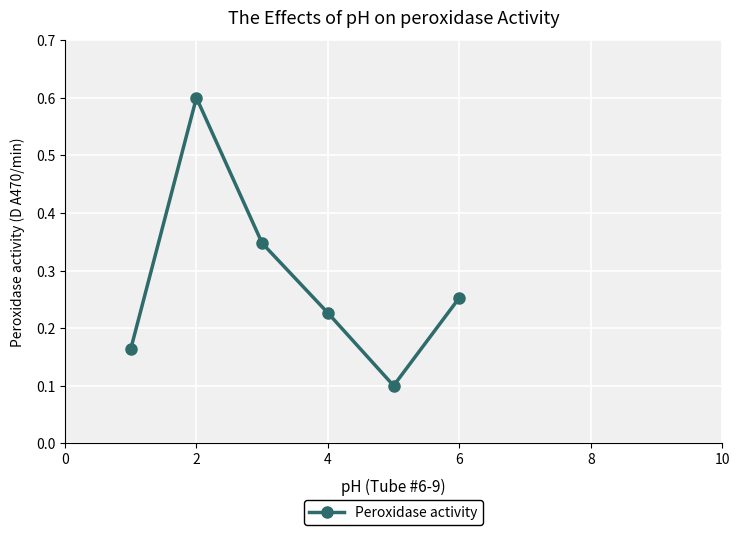

How many interior local peaks (higher than both neighbors) does the data have?

1